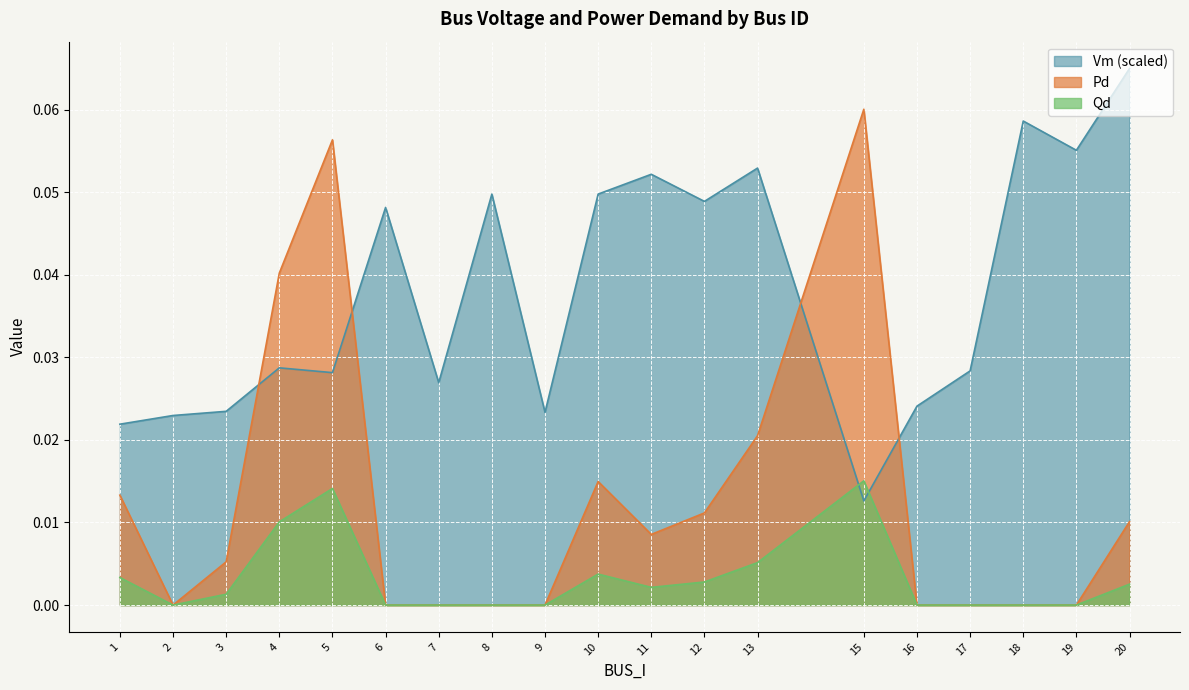

At which category does Vm reach its first local peak?

4